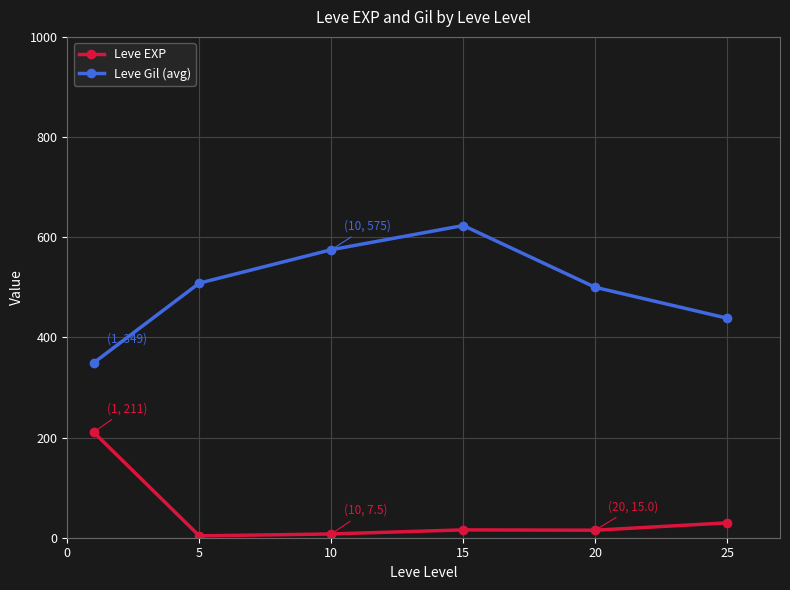

List the series in order of their peak value, highest first.

Leve Gil (avg), Leve EXP